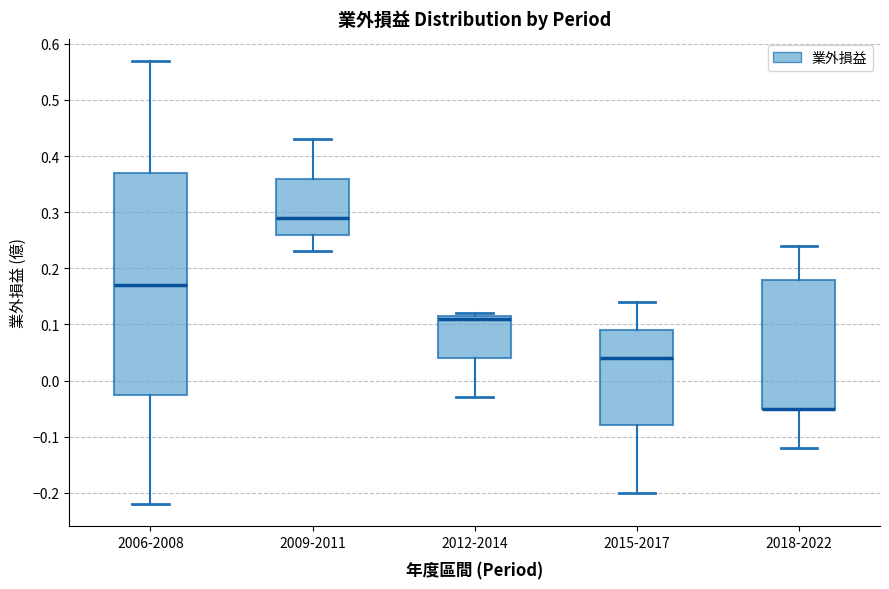

Comparing the boxes themselves (not the whiskers), which one is the tallest?

2006-2008